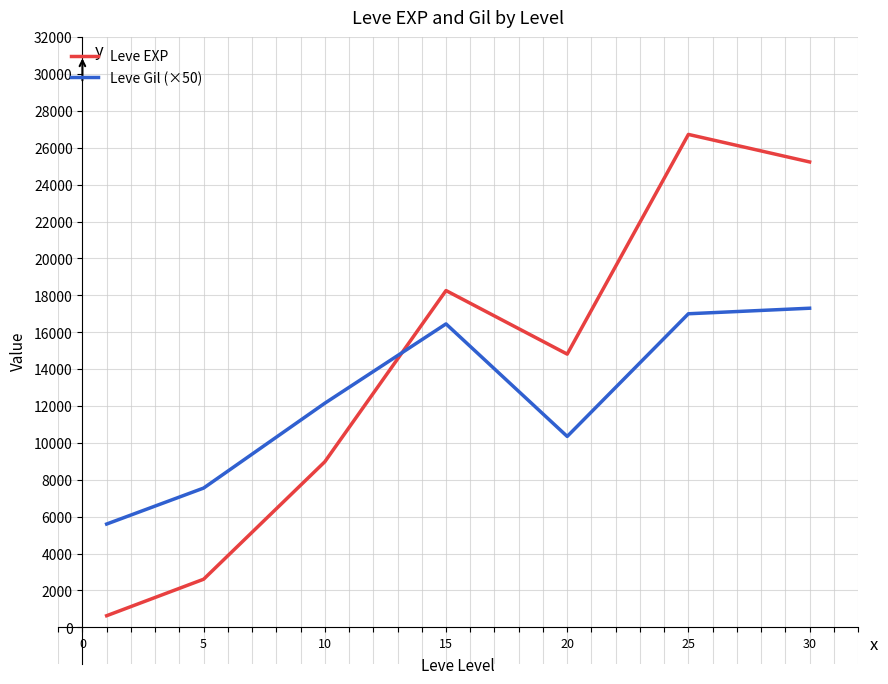

Which series has the largest range (max minus min)?

Leve EXP